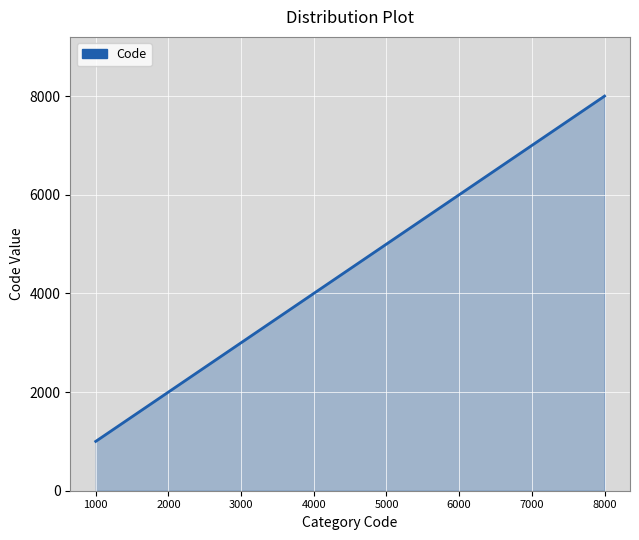

What is the ratio of the value at 2000 to the value at 1000?

2.0